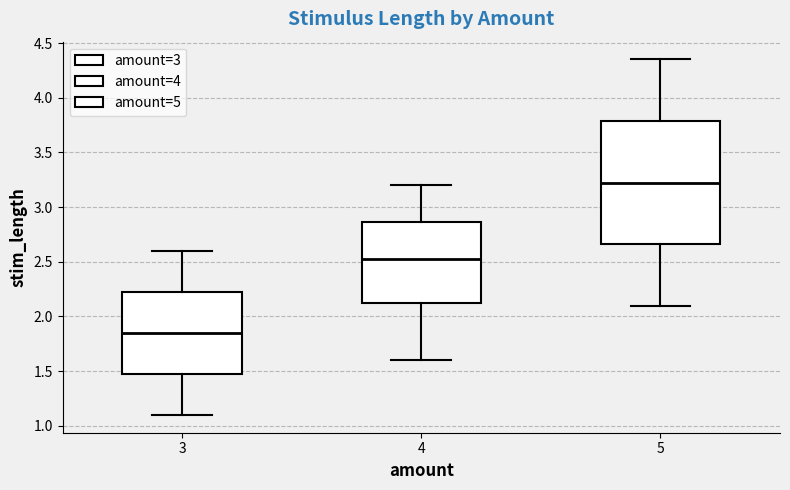

Reading left to right, read every box against the y-axis: the position of its median line, the range the box covers, and the ends of its whiskers. The values are not printed on the chart, so give them approximately, as read against the axis.

3: median 1.85, box 1.50 to 2.25, whiskers 1.10 to 2.60
4: median 2.55, box 2.15 to 2.85, whiskers 1.60 to 3.20
5: median 3.25, box 2.65 to 3.80, whiskers 2.10 to 4.35